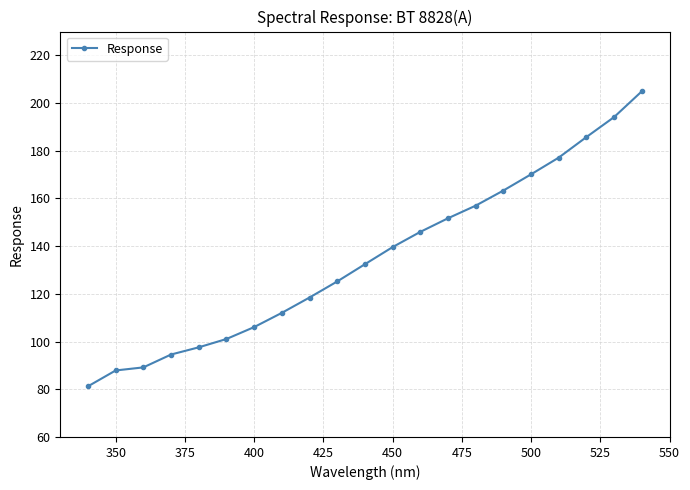

What is the minimum value shown in the chart?

81.2